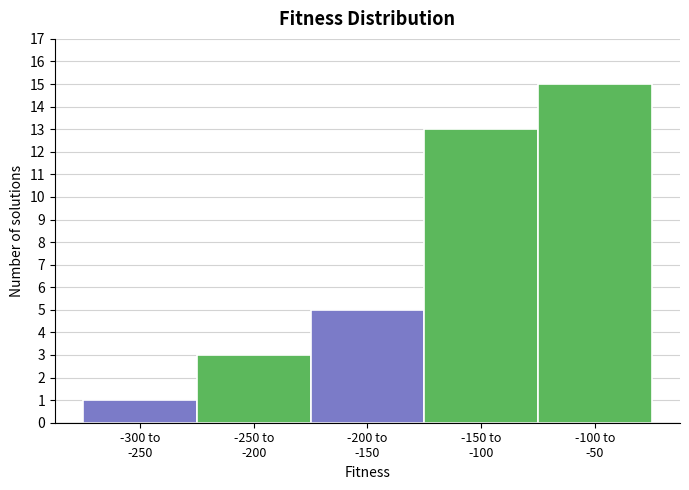

Reading right to left, transcribe all the data shown in this chart.

15	13	5	3	1